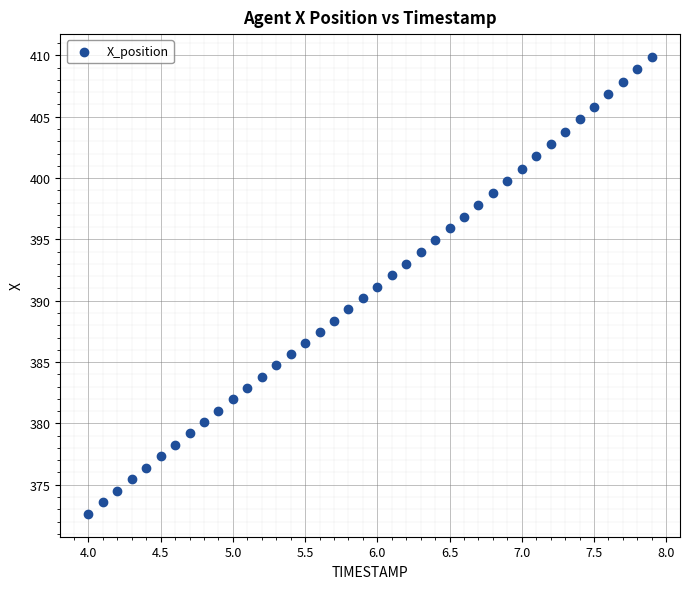

What is the range of X values (max minus min)?

3.9